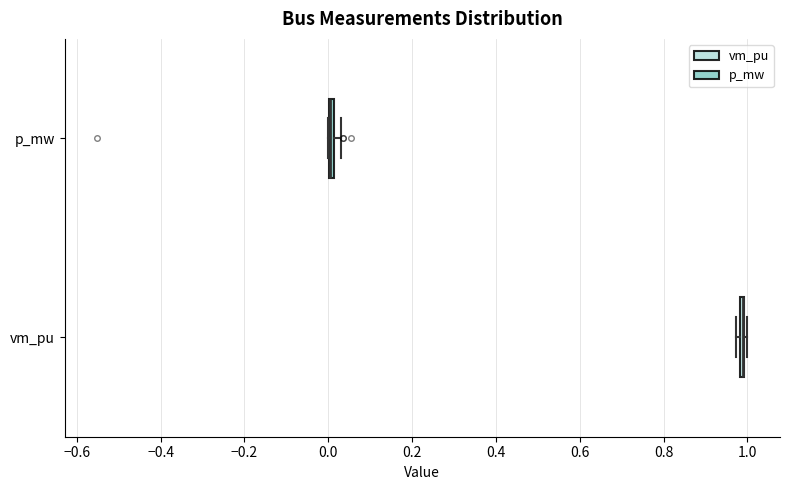

Where is the left edge of the box for p_mw on the x-axis? The values are not printed on the chart, so give them approximately, as read against the axis.

0.00